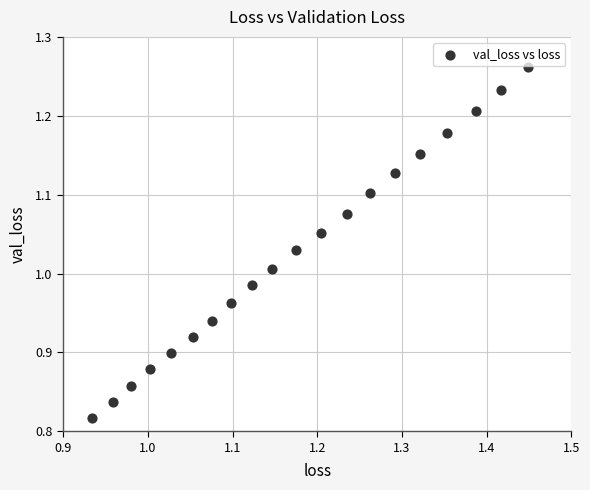

What is the range of X values (max minus min)?

0.5